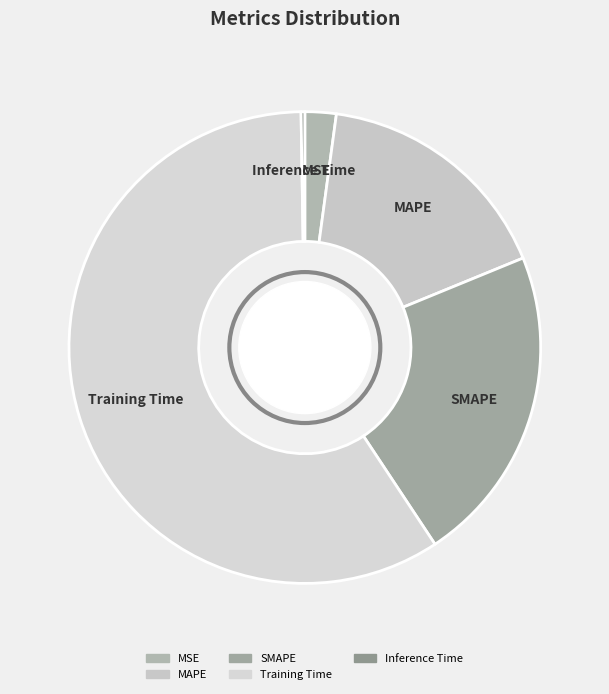

The SMAPE slice represents 22% of the pie. True or false?

True